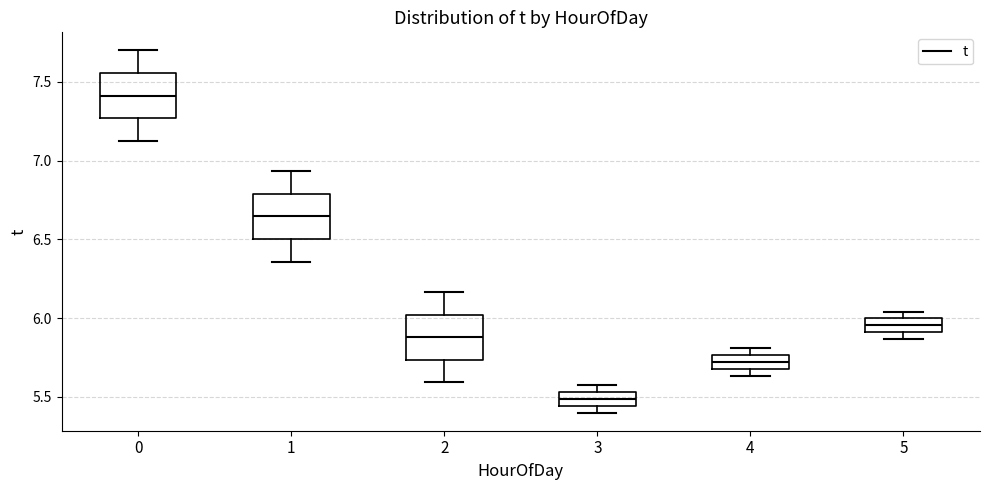

Which box's median line is the lowest?

3